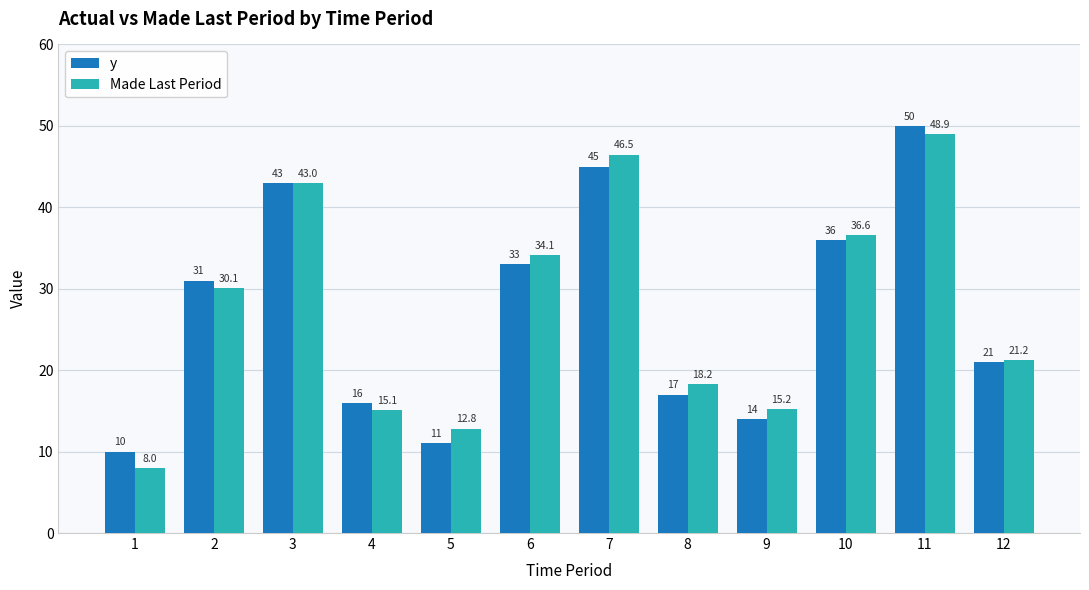

How many bars are there in each group?

2